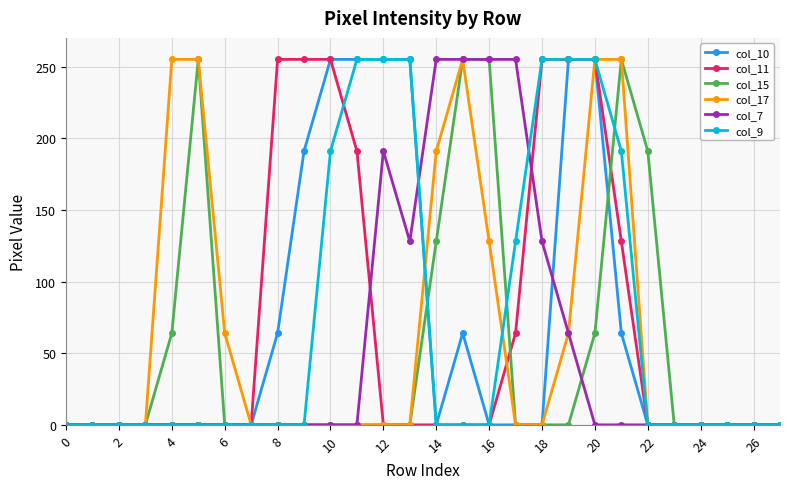

Reading right to left, list all the values displayed in this chart.

col_10: 0	0	0	0	0	0	64	255	255	0	0	0	64	0	255	255	255	255	191	64	0	0	0	0	0	0	0	0
col_11: 0	0	0	0	0	0	128	255	255	255	64	0	0	0	0	0	191	255	255	255	0	0	0	0	0	0	0	0
col_15: 0	0	0	0	0	191	255	64	0	0	0	255	255	128	0	0	0	0	0	0	0	0	255	64	0	0	0	0
col_17: 0	0	0	0	0	0	255	255	64	0	0	128	255	191	0	0	0	0	0	0	0	64	255	255	0	0	0	0
col_7: 0	0	0	0	0	0	0	0	64	128	255	255	255	255	128	191	0	0	0	0	0	0	0	0	0	0	0	0
col_9: 0	0	0	0	0	0	191	255	255	255	128	0	0	0	255	255	255	191	0	0	0	0	0	0	0	0	0	0